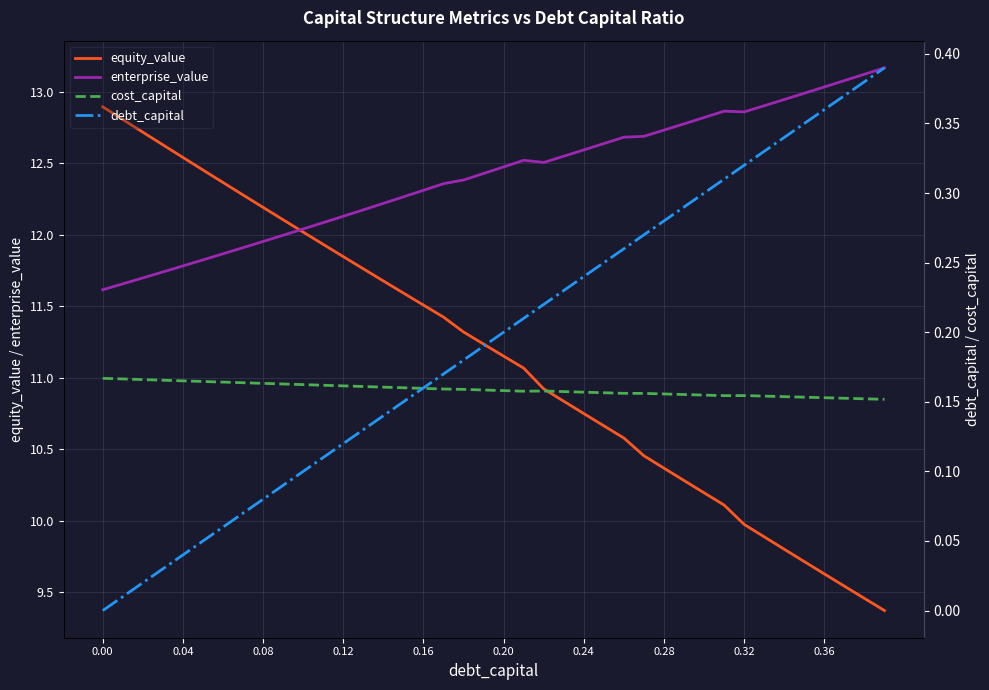

Which series has the widest spread of values?

equity_value